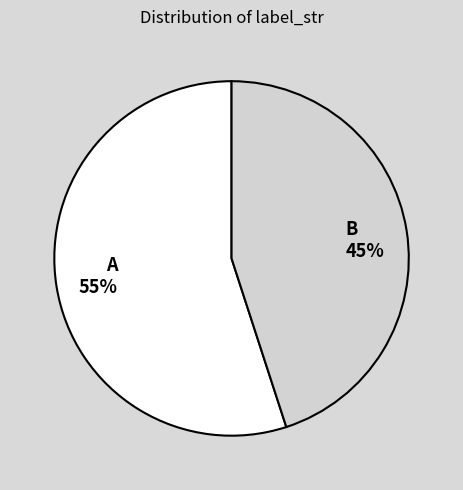

Combined, do B and A account for over 50%?

Yes